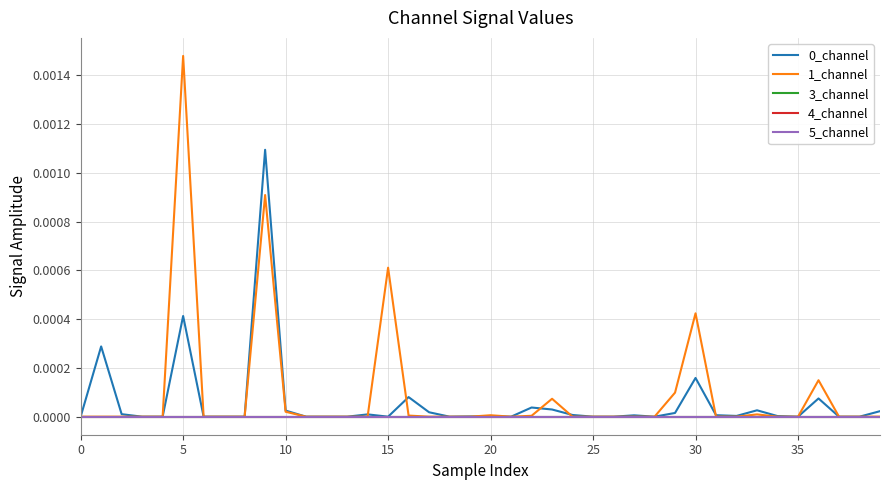

Does the chart have visible grid lines?

Yes